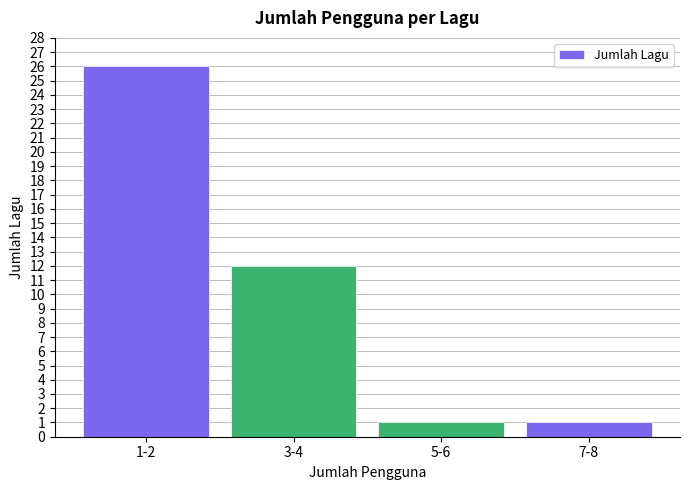

Reading left to right, transcribe all the data shown in this chart.

26	12	1	1